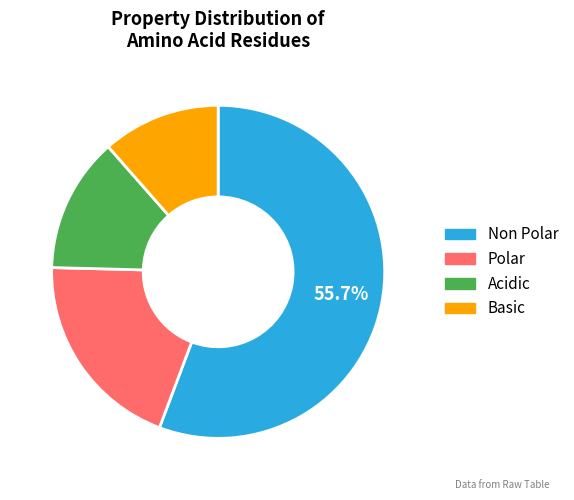

Is there a majority slice in this chart?

Yes